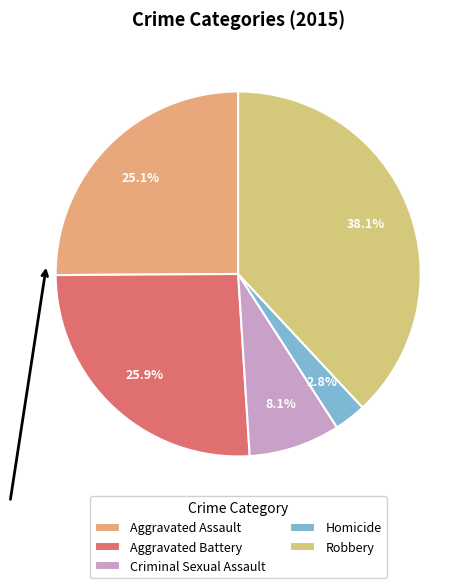

Rank the categories by value from lowest to highest.

Homicide, Criminal Sexual Assault, Aggravated Assault, Aggravated Battery, Robbery